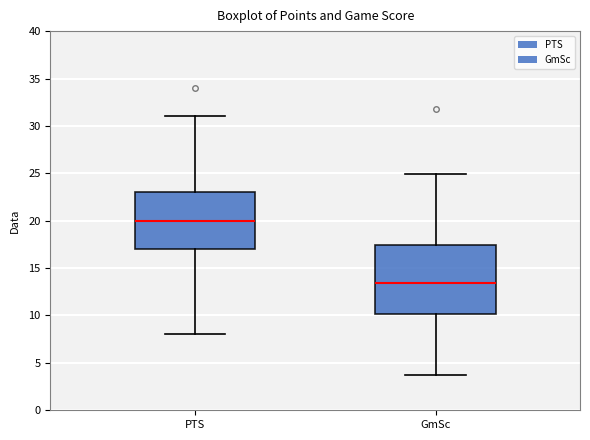

Reading left to right, read every box against the y-axis: the position of its median line, the range the box covers, and the ends of its whiskers. The values are not printed on the chart, so give them approximately, as read against the axis.

PTS: median 20.0, box 17.0 to 23.0, whiskers 8.0 to 31.0
GmSc: median 13.5, box 10.0 to 17.5, whiskers 3.5 to 25.0